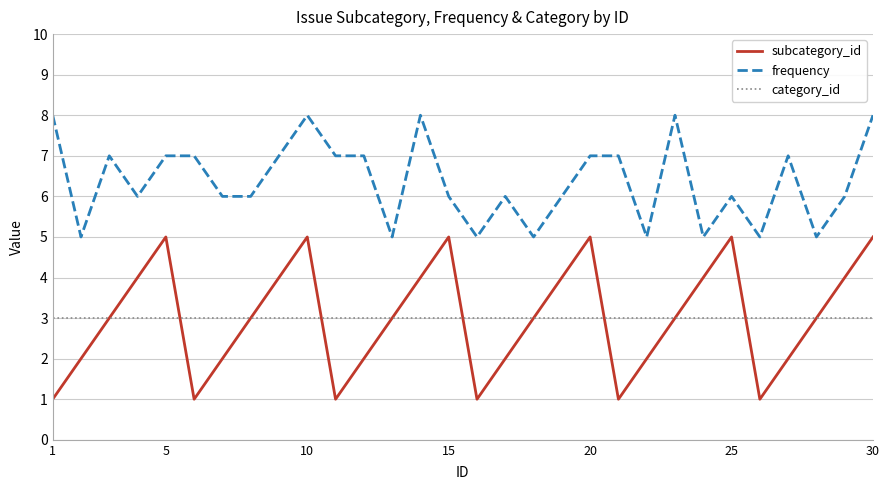

True or false: frequency and subcategory_id cross at least once.

False